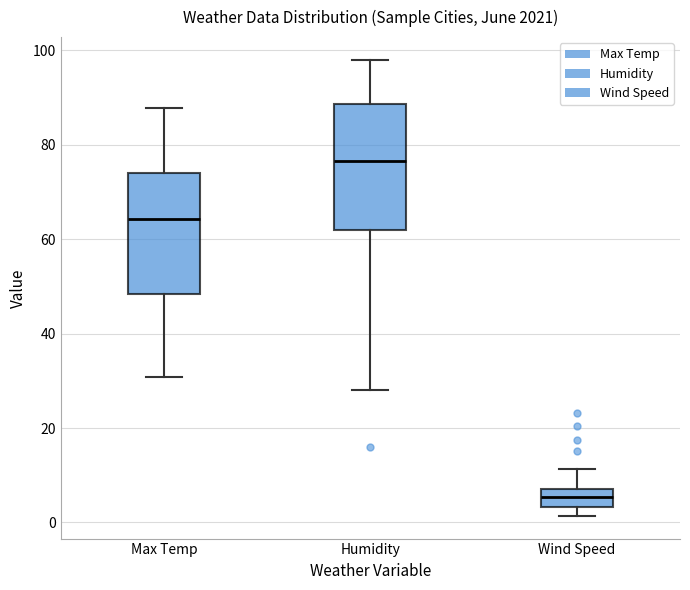

Reading left to right, read every box against the y-axis: the position of its median line, the range the box covers, and the ends of its whiskers. The values are not printed on the chart, so give them approximately, as read against the axis.

Max Temp: median 64, box 48 to 74, whiskers 30 to 88
Humidity: median 76, box 62 to 88, whiskers 28 to 98
Wind Speed: median 6 (inside the box), box 4 to 6, whiskers 2 to 12